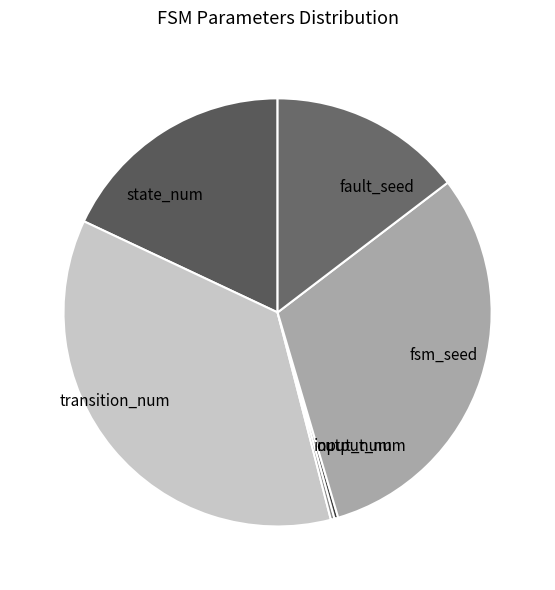

The fault_seed slice represents 28% of the pie. True or false?

False